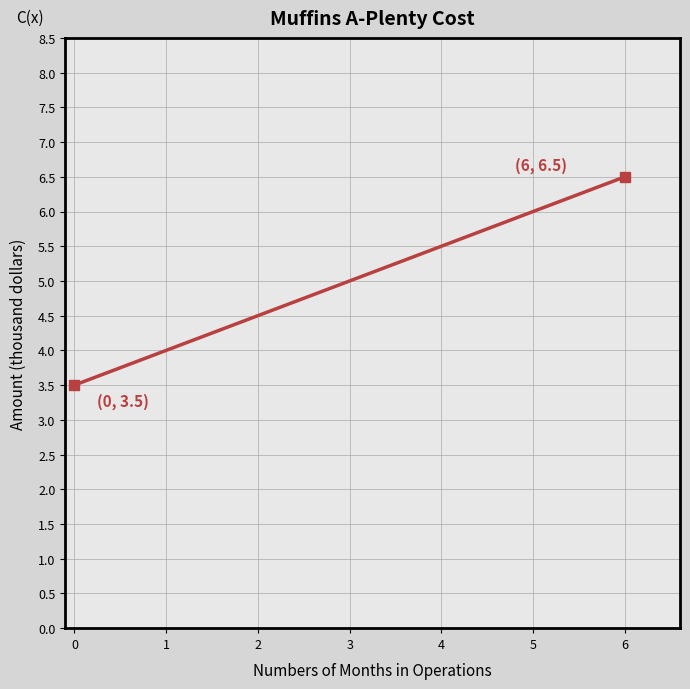

What value does the data have at 0?

3.5